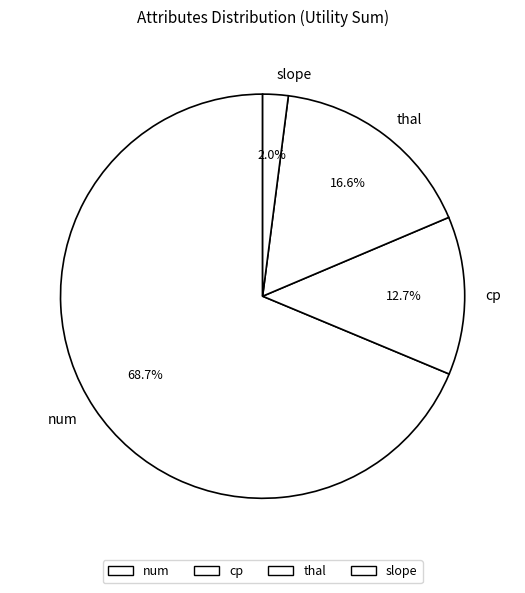

Which slice represents more than half of the pie?

num